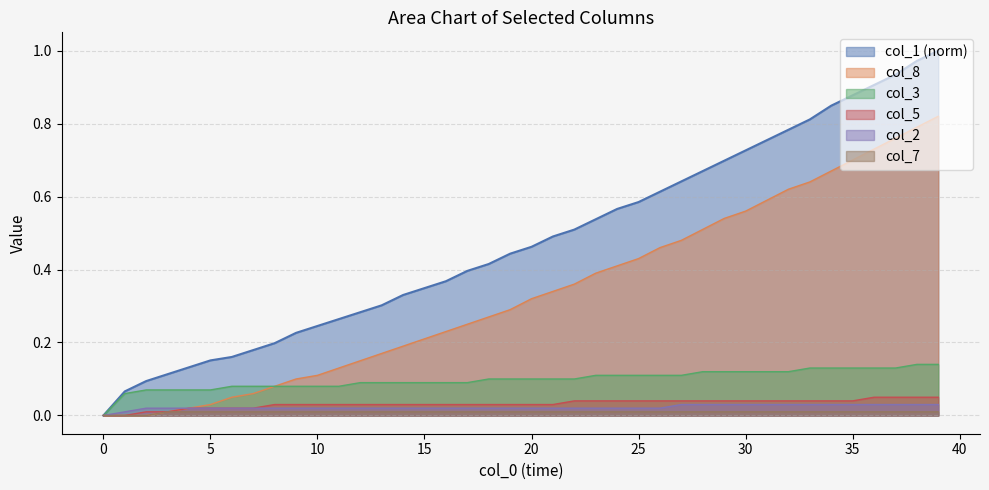

Is the value of col_8 at 29 greater than the value of col_1 at 34?

No